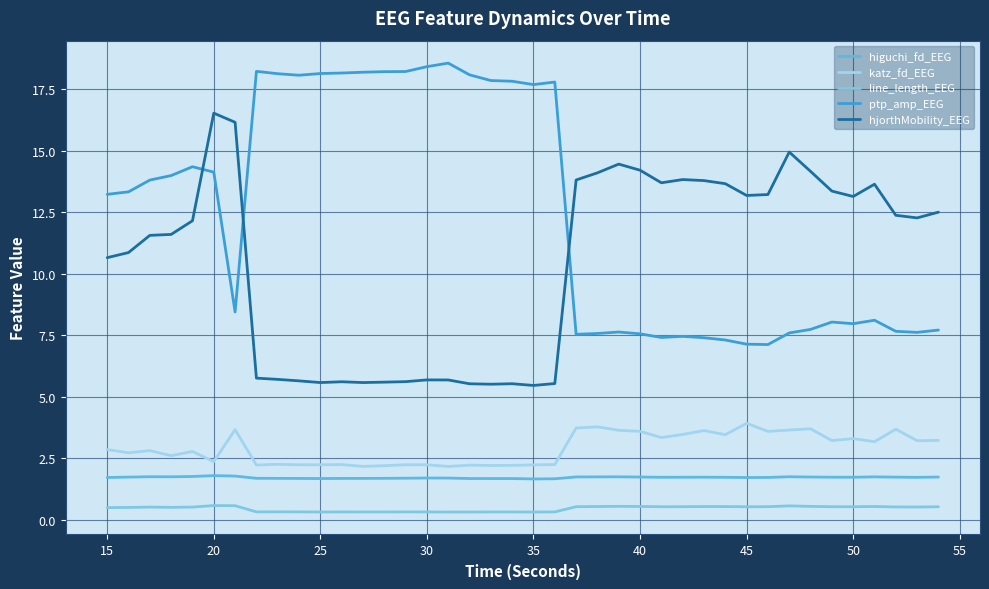

What is the smallest value displayed?

0.3